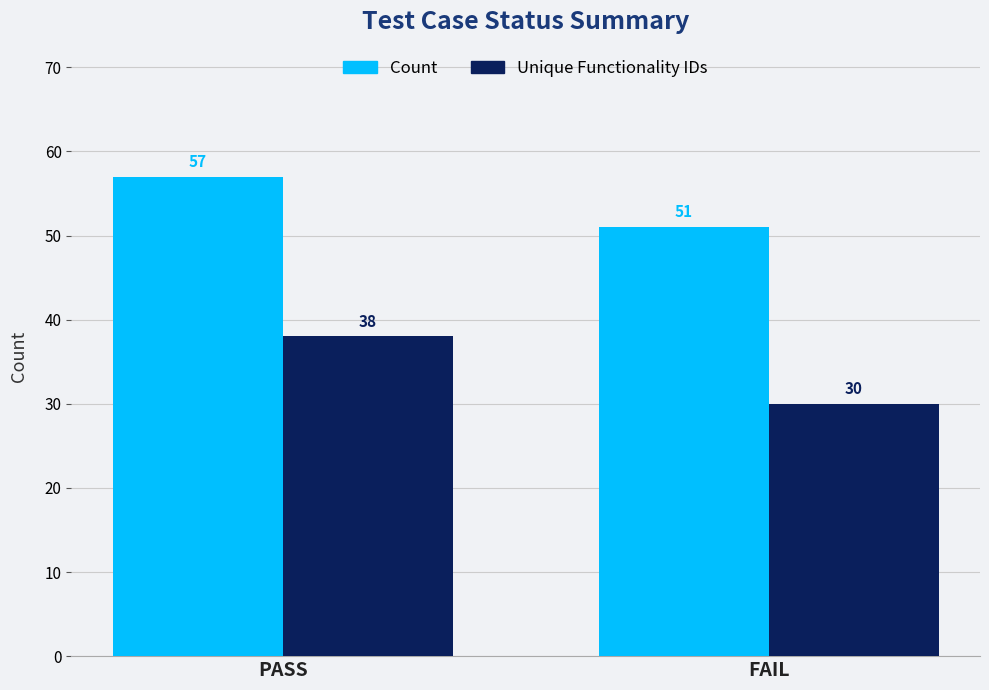

True or false: Unique Functionality IDs has a value of 38 at PASS.

True